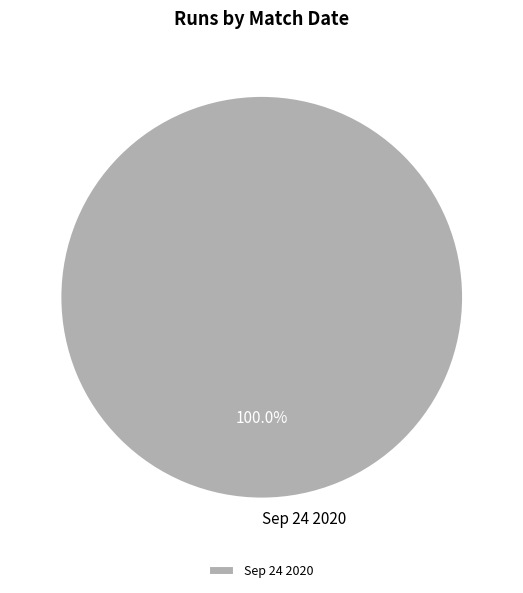

Count the number of slices in the pie.

1